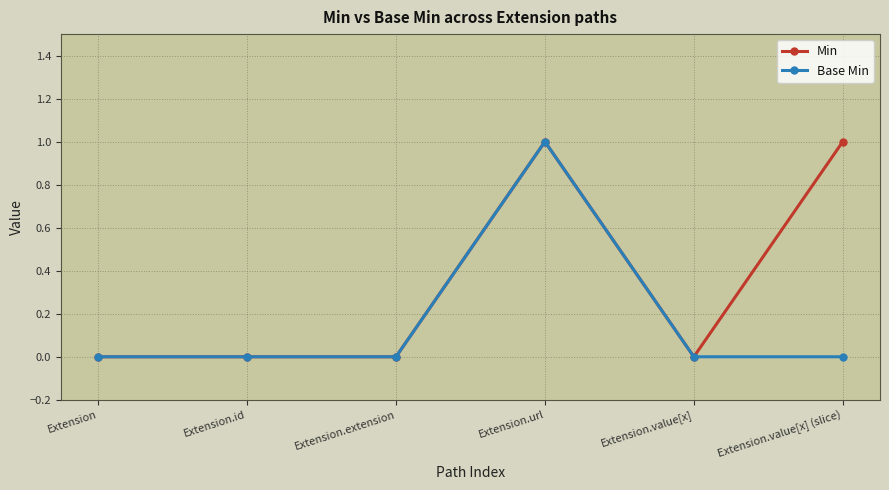

Reading right to left, list all the values displayed in this chart.

Min: 1	0	1	0	0	0
Base Min: 0	0	1	0	0	0